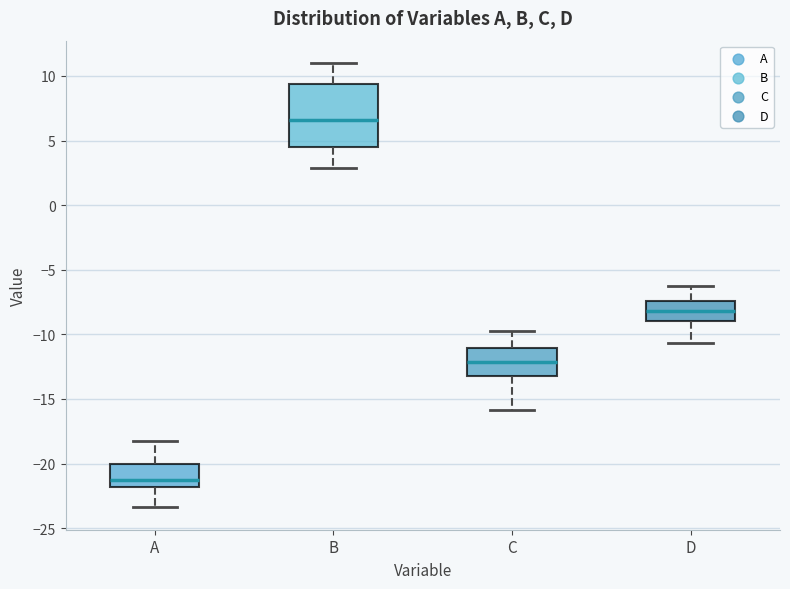

Where is the lower edge of the box for A on the y-axis? The values are not printed on the chart, so give them approximately, as read against the axis.

-22.0